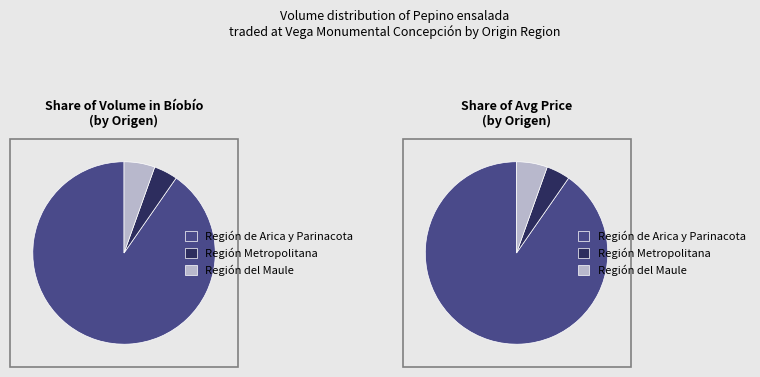

The 19 slice represents 1% of the pie. True or false?

False